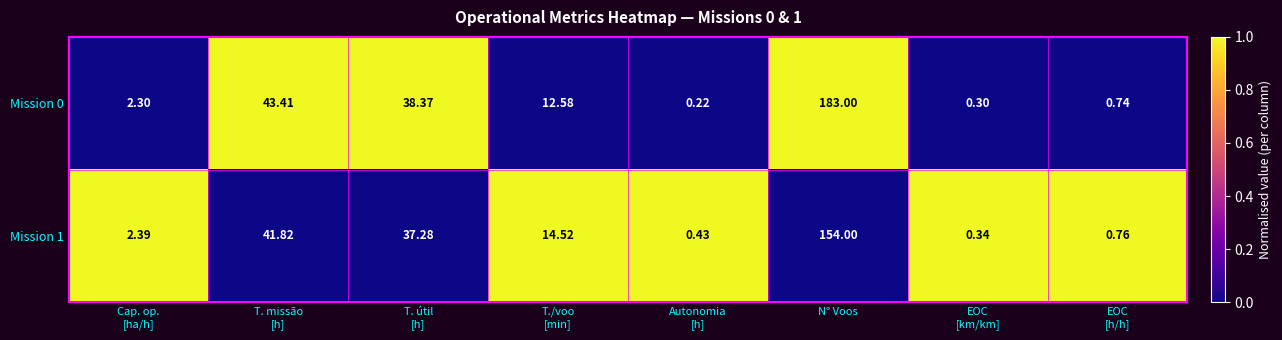

Which category has the highest value in the Mission 1 series?

N° Voos